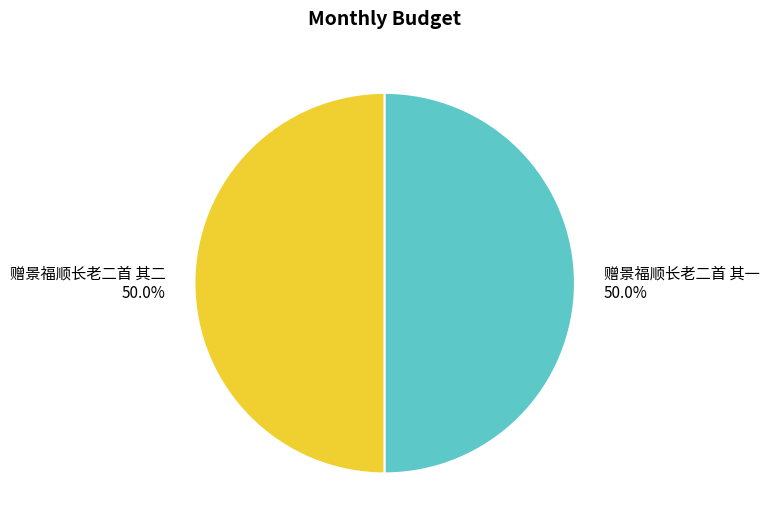

The 赠景福顺长老二首 其二 slice represents 40% of the pie. True or false?

False